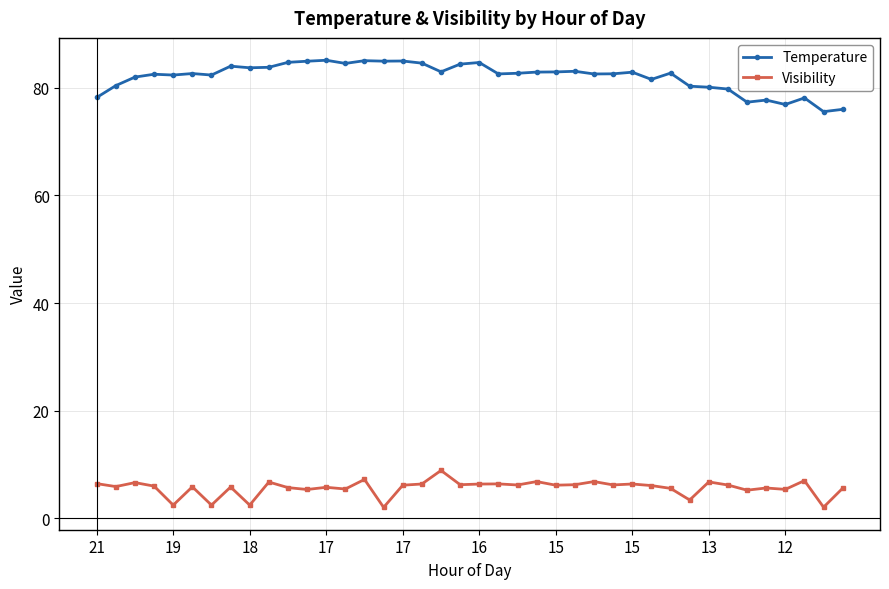

At how many categories does at least one series exceed 22?

40